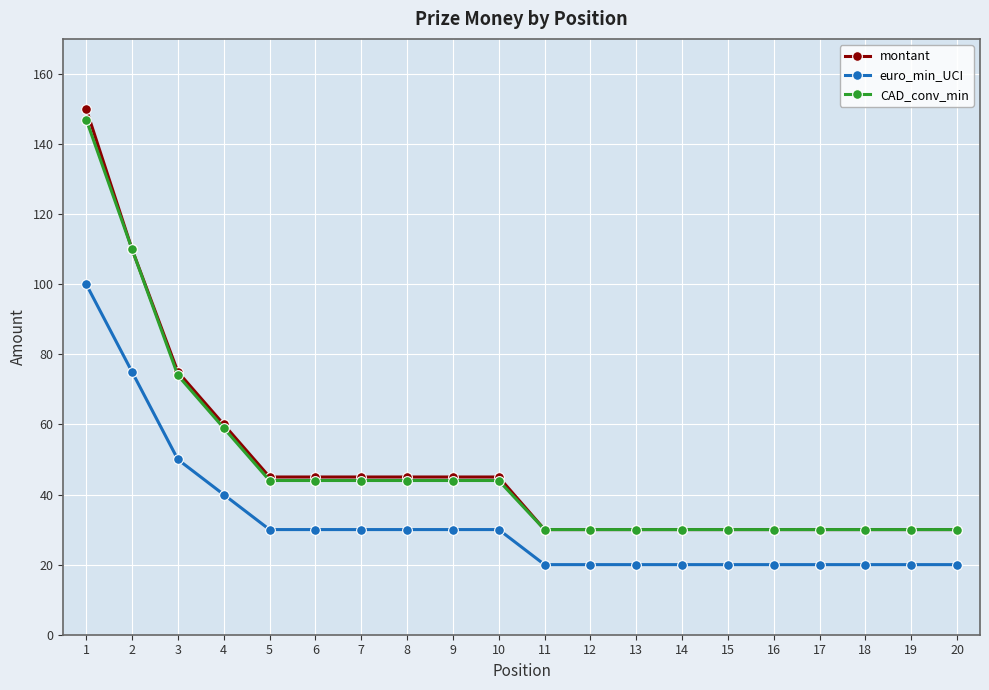

Does the chart have visible grid lines?

Yes